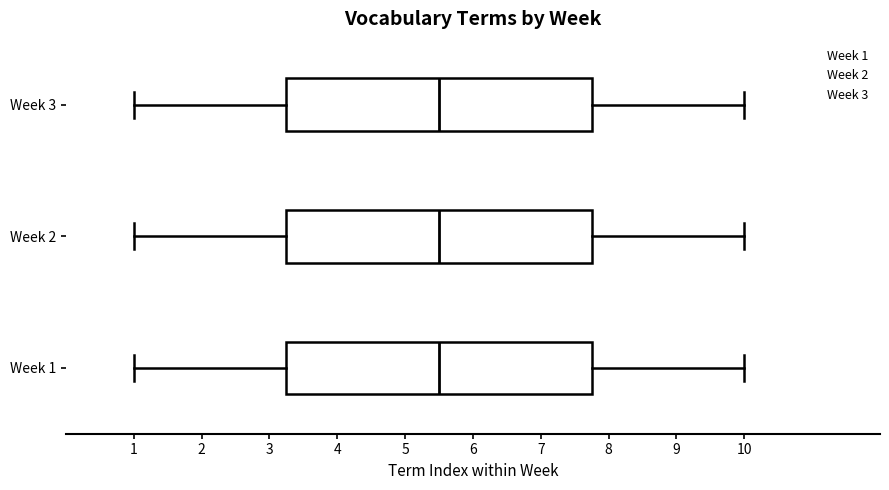

Reading bottom to top, transcribe this box plot: for each box, give where its median line is, the range the box spans, and where its two whiskers end, as read against the x-axis. The values are not printed on the chart, so give them approximately, as read against the axis.

Week 1: median 5.5, box 3.3 to 7.8, whiskers 1.0 to 10.0
Week 2: median 5.5, box 3.3 to 7.8, whiskers 1.0 to 10.0
Week 3: median 5.5, box 3.3 to 7.8, whiskers 1.0 to 10.0